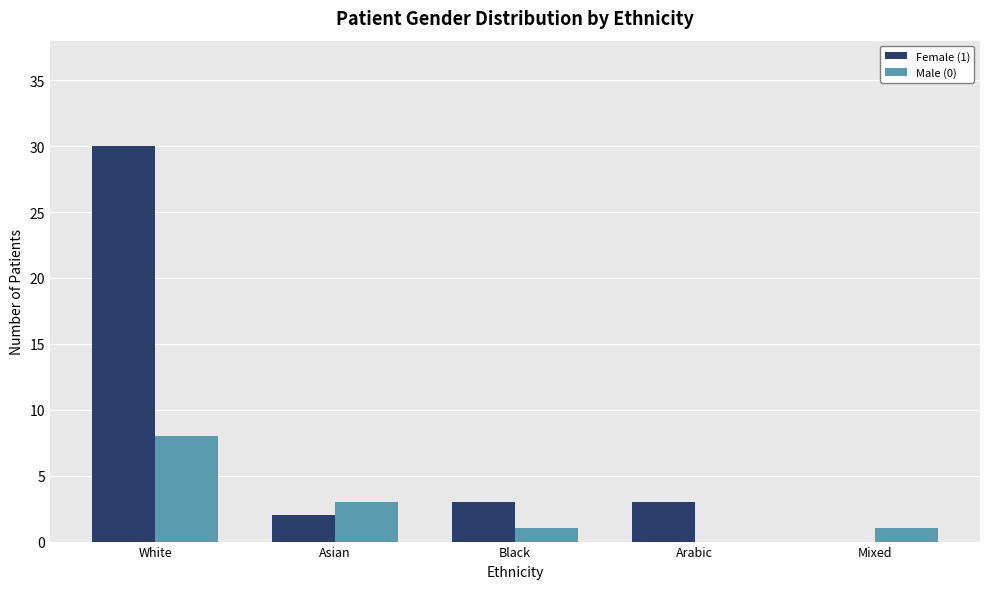

What is the total value across all series at Black?

4